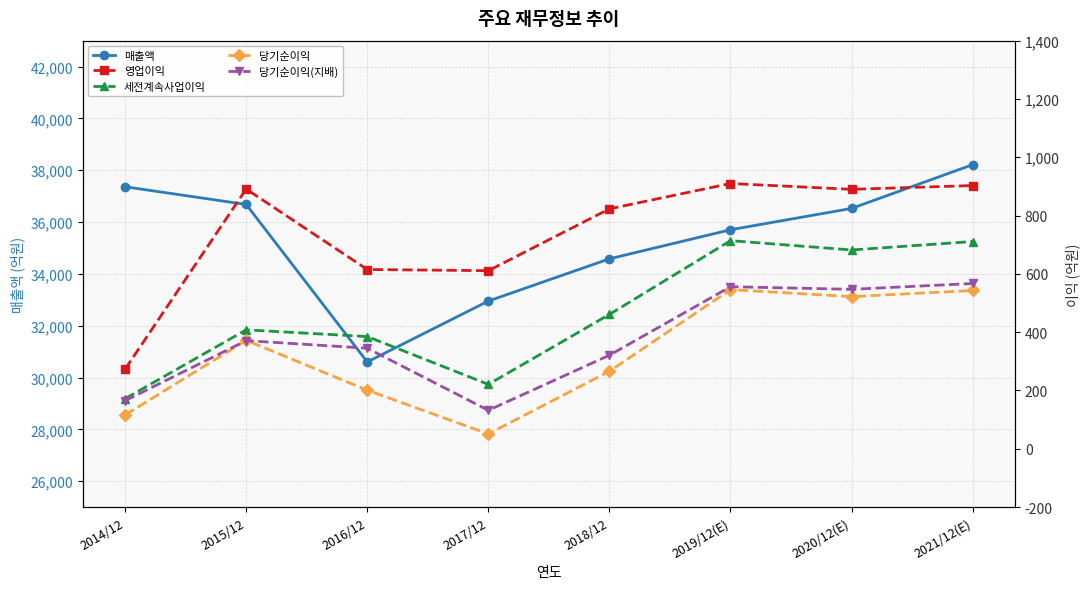

Count the number of data series in this chart.

5